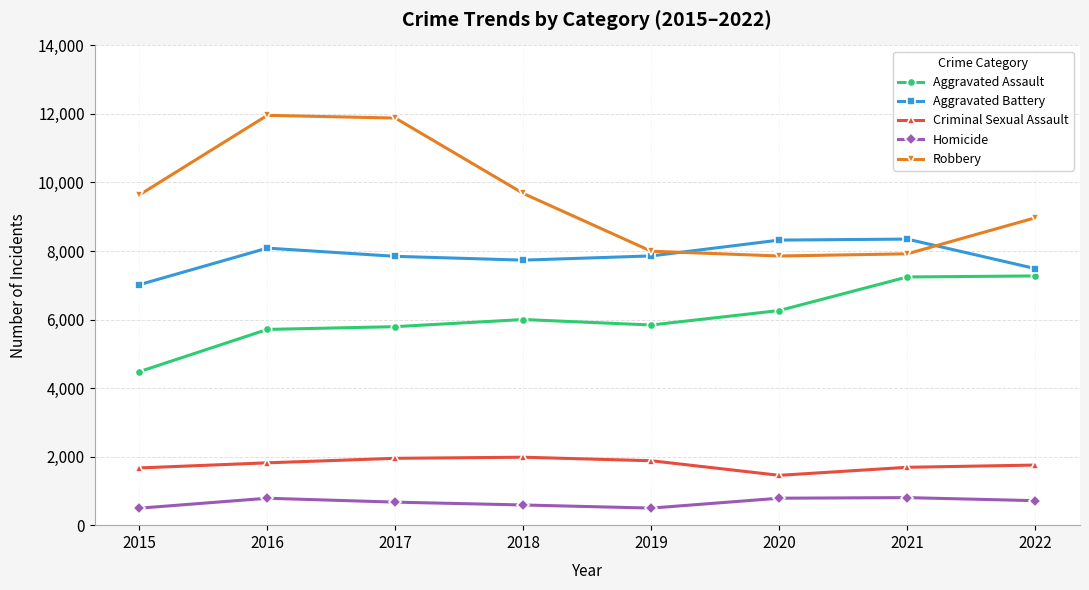

Which series has the widest spread of values?

Robbery